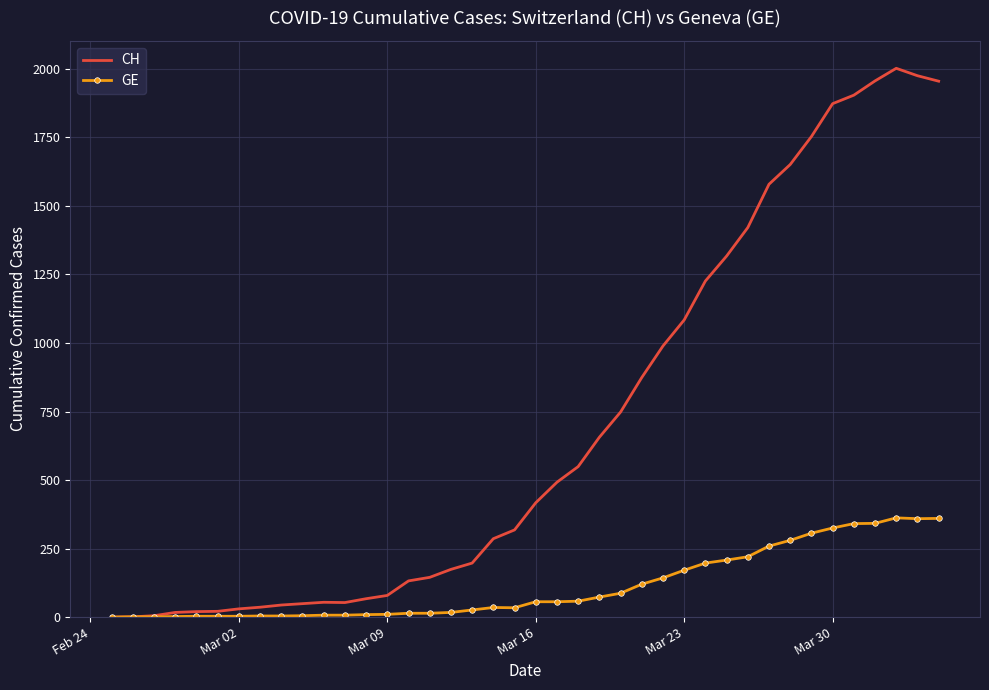

How many distinct data groups are displayed?

2